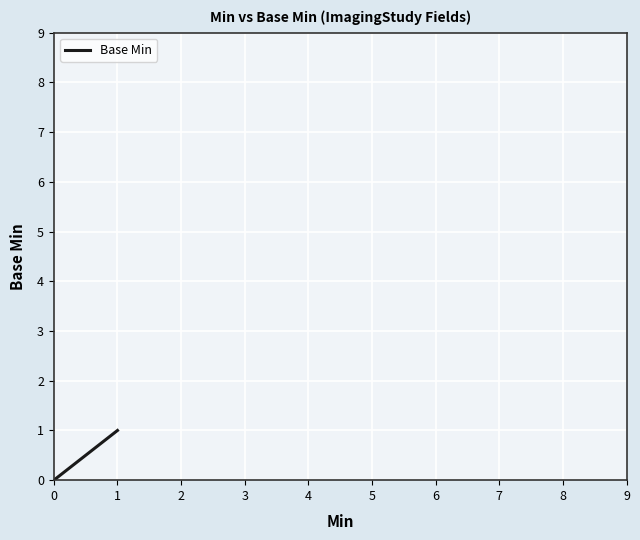

The value at 0 is 1. True or false?

False